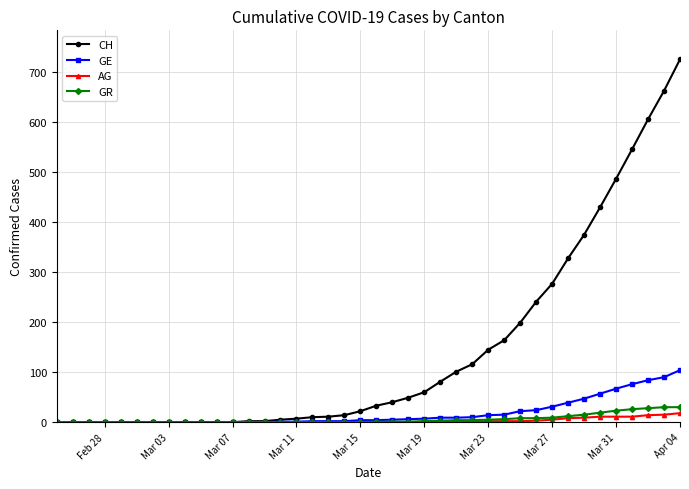

Which series has the largest range (max minus min)?

CH